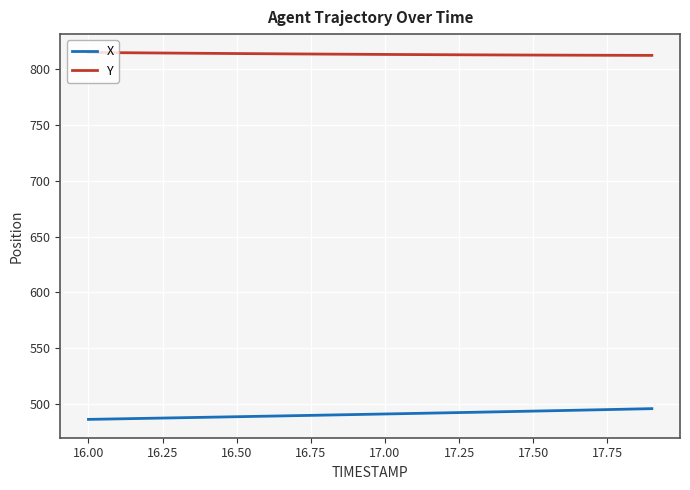

List the series in order of their overall mean, lowest first.

X, Y